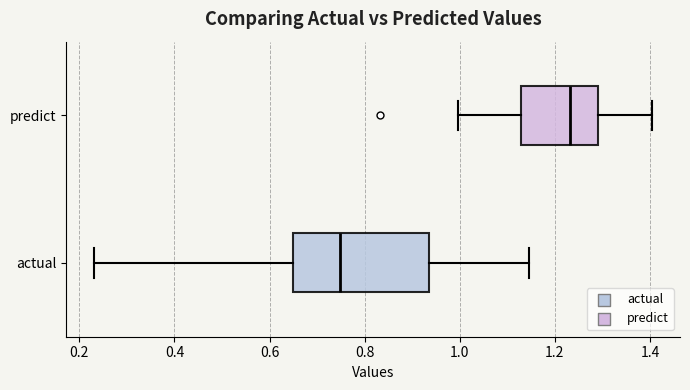

Where does the left whisker of the box for predict end on the x-axis? The values are not printed on the chart, so give them approximately, as read against the axis.

1.00